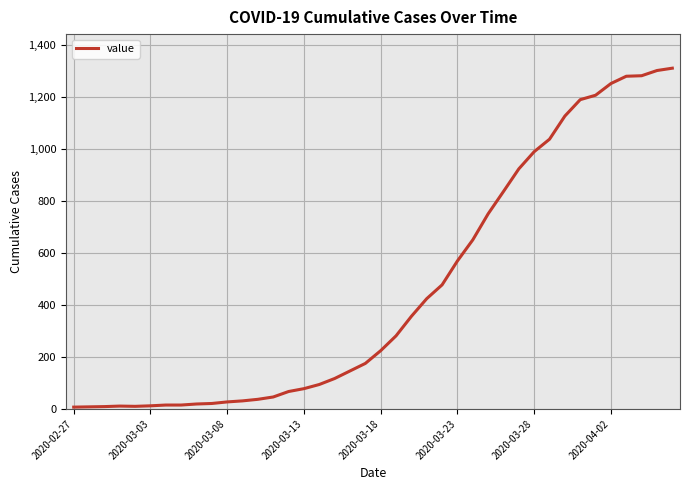

What is the maximum value shown in the chart?

1310